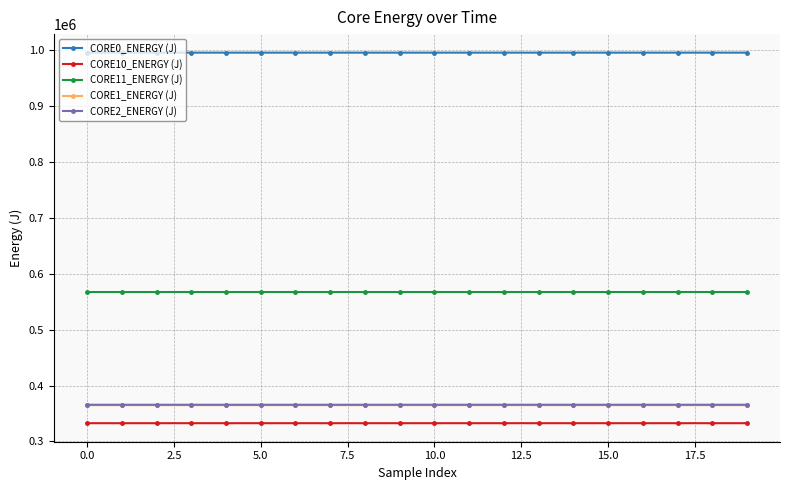

True or false: CORE2_ENERGY (J) and CORE10_ENERGY (J) cross at least once.

False